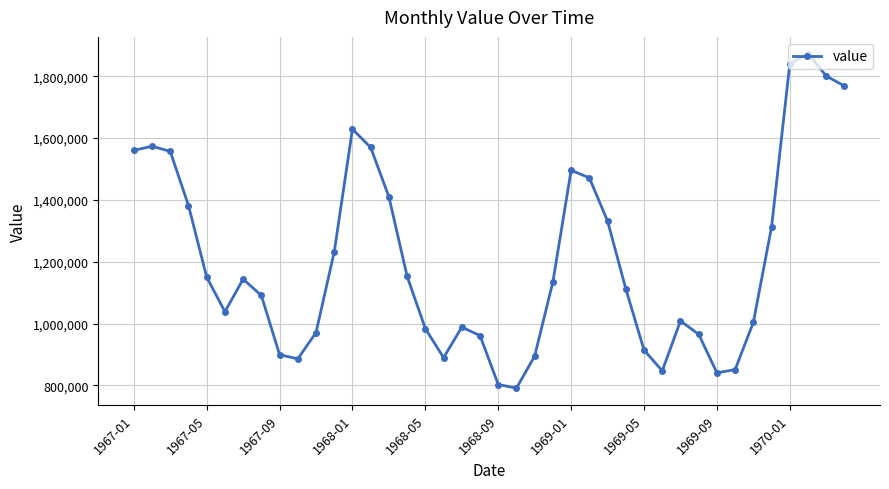

What is the value of the 35th point from the left?

1004200